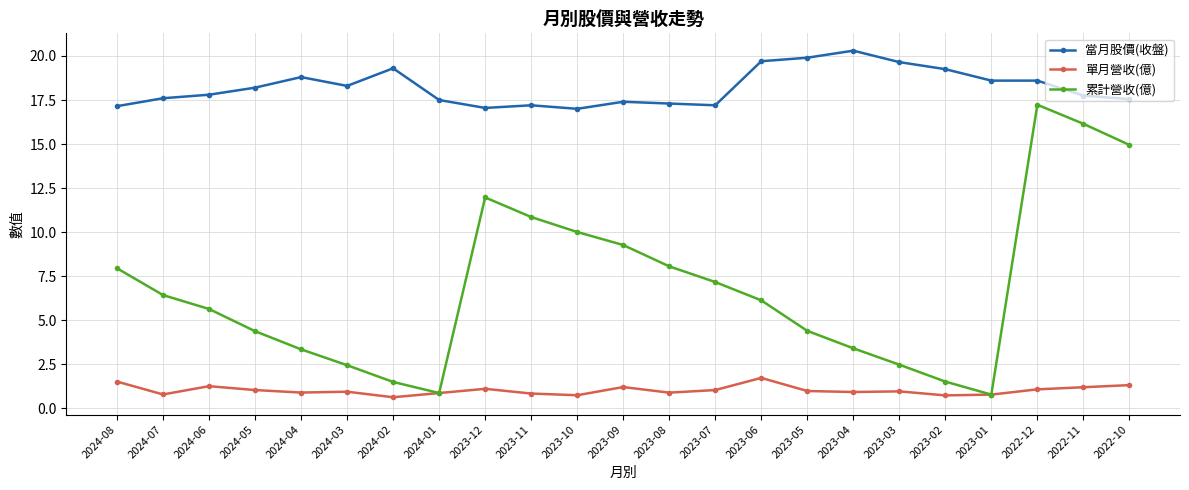

Is the value of 當月股價(收盤) at 2024-03 greater than the value of 單月營收(億) at 2023-07?

Yes